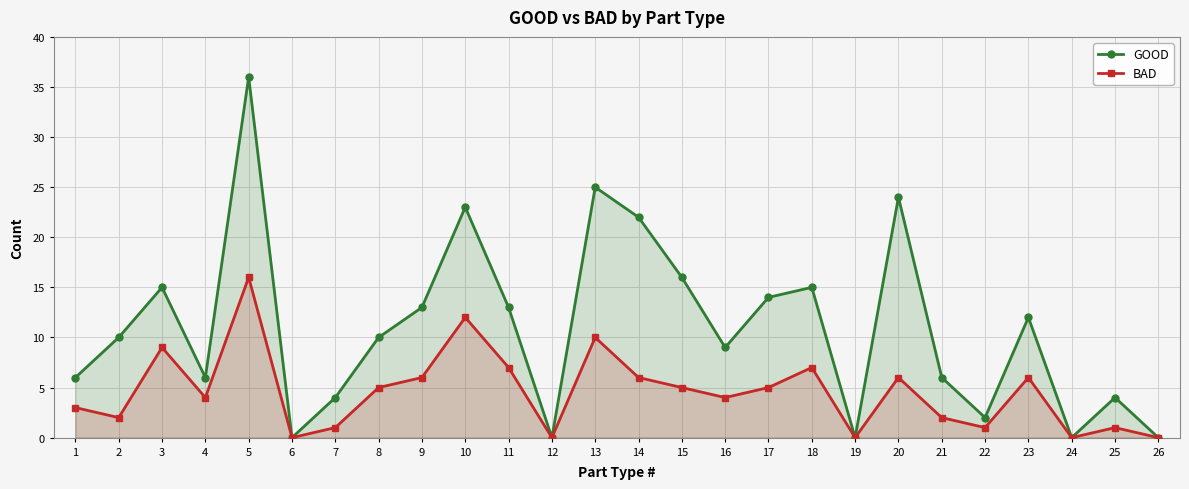

At 23, list the series in order from largest to smallest.

GOOD, BAD